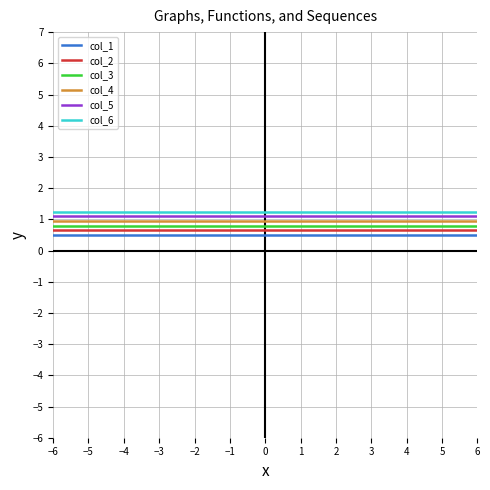

What is the smallest value displayed?

0.5